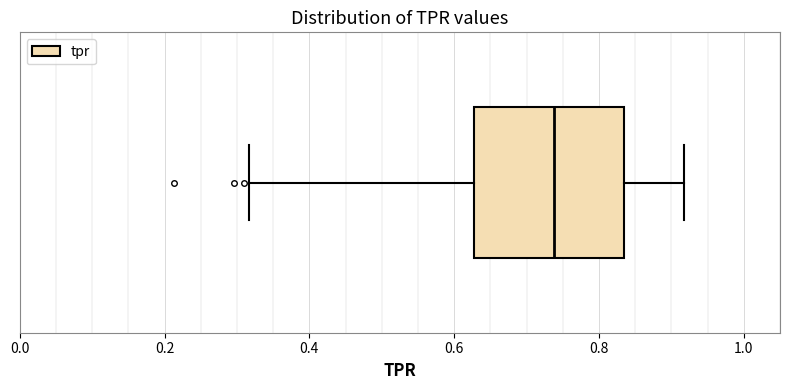

Read this box plot against the x-axis: the position of the median line, the range covered by the box, and the ends of both whiskers. The values are not printed on the chart, so give them approximately, as read against the axis.

median 0.74, box 0.62 to 0.84, whiskers 0.32 to 0.92